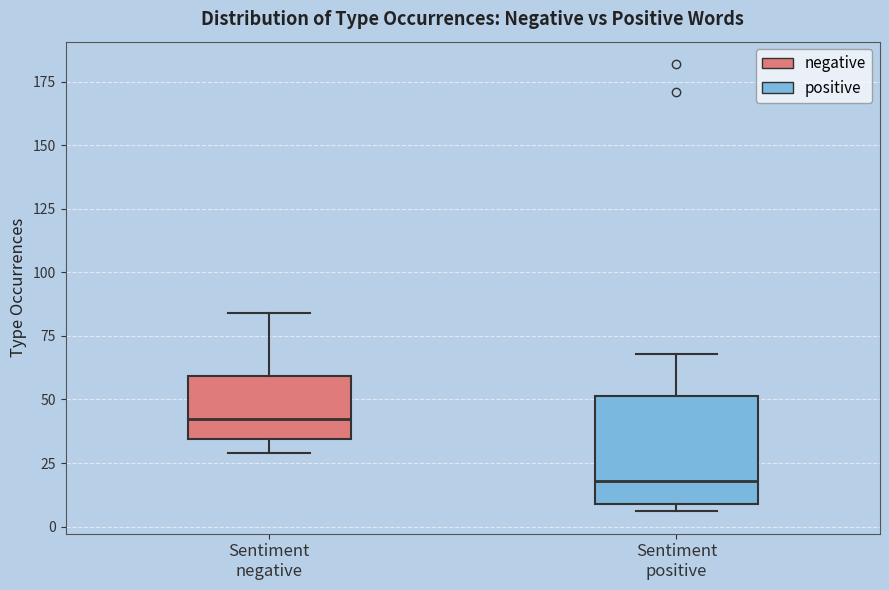

Where does the upper whisker of the box for Sentiment positive end on the y-axis? The values are not printed on the chart, so give them approximately, as read against the axis.

70